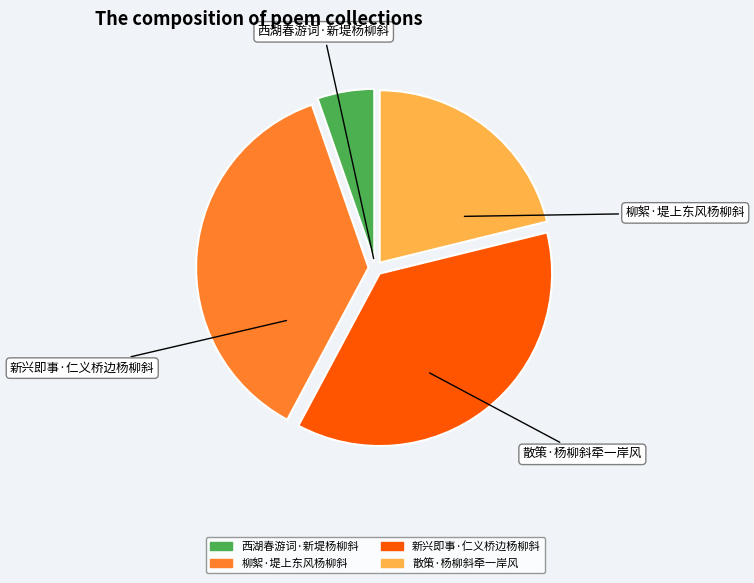

What percentage is NOT represented by 柳絮·堤上东风杨柳斜?

63.1%